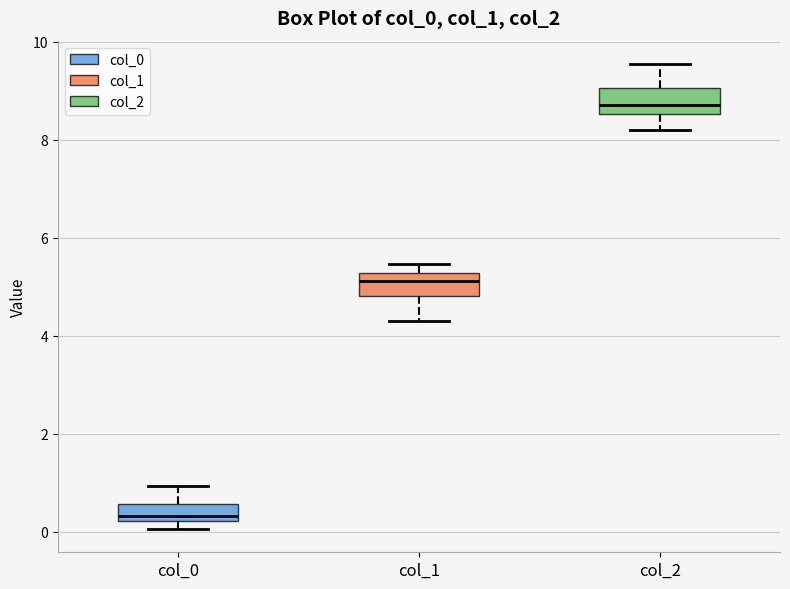

Where is the lower edge of the box for col_1 on the y-axis? The values are not printed on the chart, so give them approximately, as read against the axis.

4.8